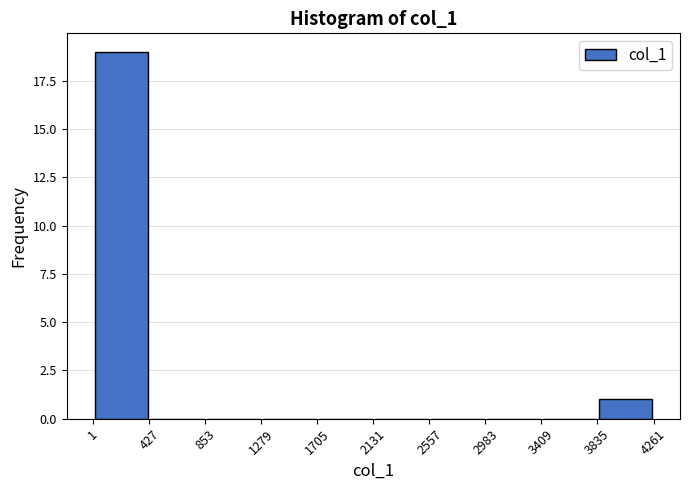

Reading left to right, list every bar in this chart as the range it spans on the x-axis followed by its height. The values are not printed on the chart, so give them approximately, as read against the axis.

1 to 427: 19
427 to 853: 0
853 to 1279: 0
1279 to 1705: 0
1705 to 2131: 0
2131 to 2557: 0
2557 to 2983: 0
2983 to 3409: 0
3409 to 3835: 0
3835 to 4261: 1